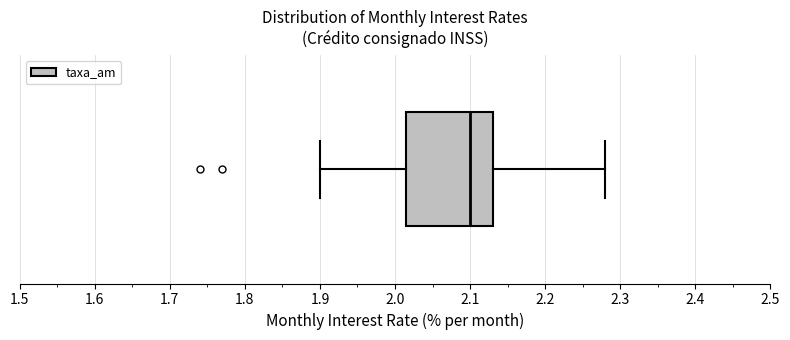

Where does the right whisker of the box end on the x-axis? The values are not printed on the chart, so give them approximately, as read against the axis.

2.28